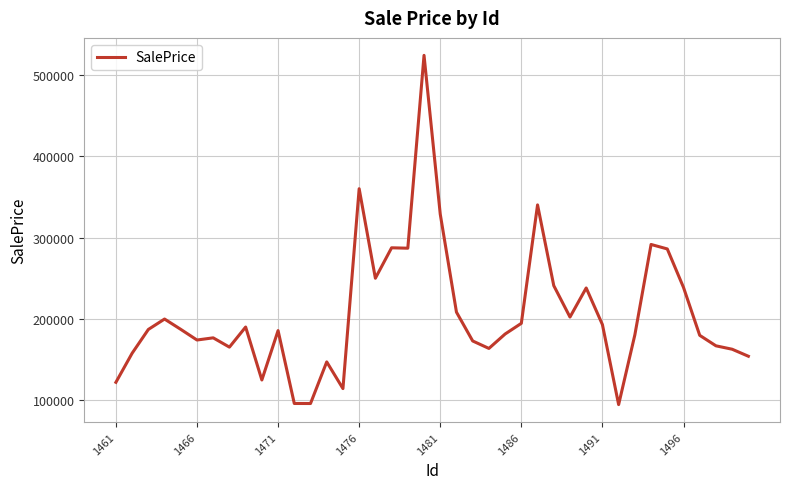

What is the greatest value displayed?

524103.9